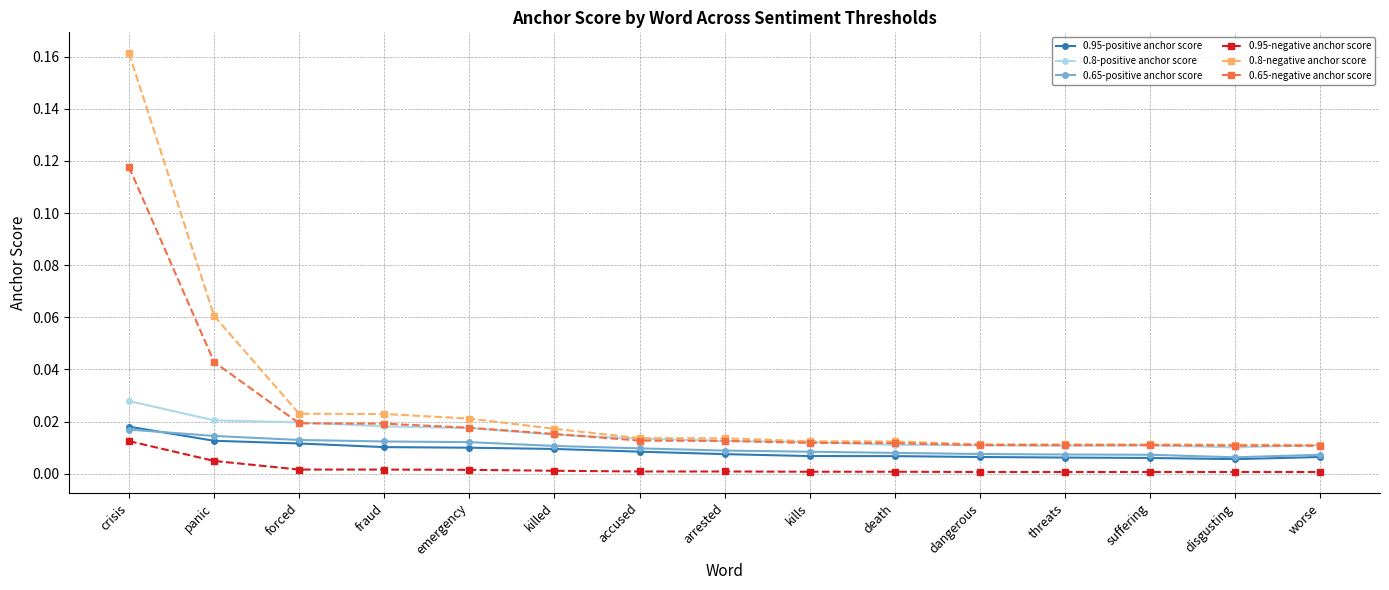

At which category does the chart reach its peak across all series?

crisis